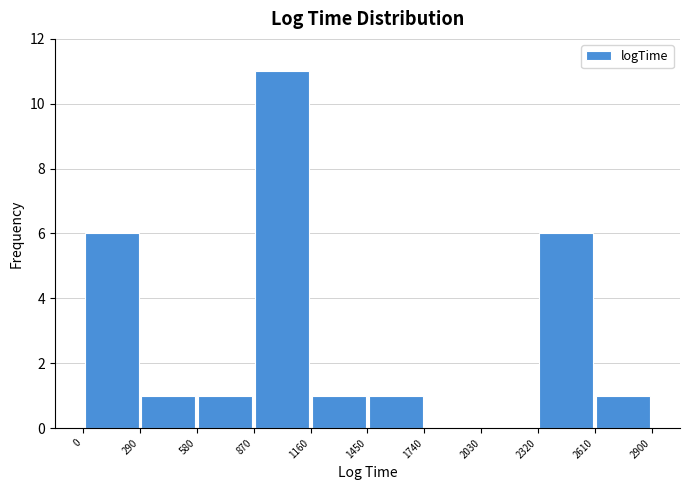

Reading left to right, list every bar in this chart as the range it spans on the x-axis followed by its height. The values are not printed on the chart, so give them approximately, as read against the axis.

0 to 290: 6
290 to 580: 1
580 to 870: 1
870 to 1160: 11
1160 to 1450: 1
1450 to 1740: 1
1740 to 2030: 0
2030 to 2320: 0
2320 to 2610: 6
2610 to 2900: 1